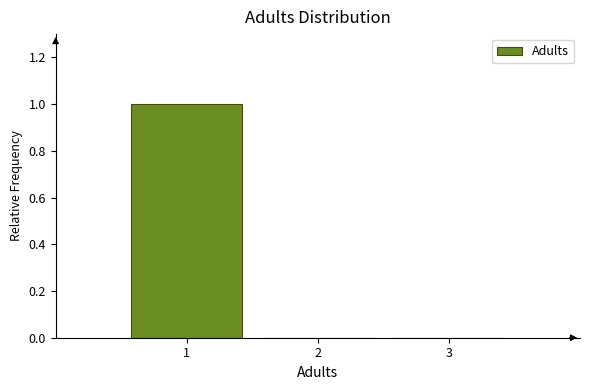

Reading left to right, transcribe this chart: for each bar, give the range it covers on the x-axis and its height. The values are not printed on the chart, so give them approximately, as read against the axis.

0.5 to 1.5: 1
1.5 to 2.5: 0
2.5 to 3.5: 0